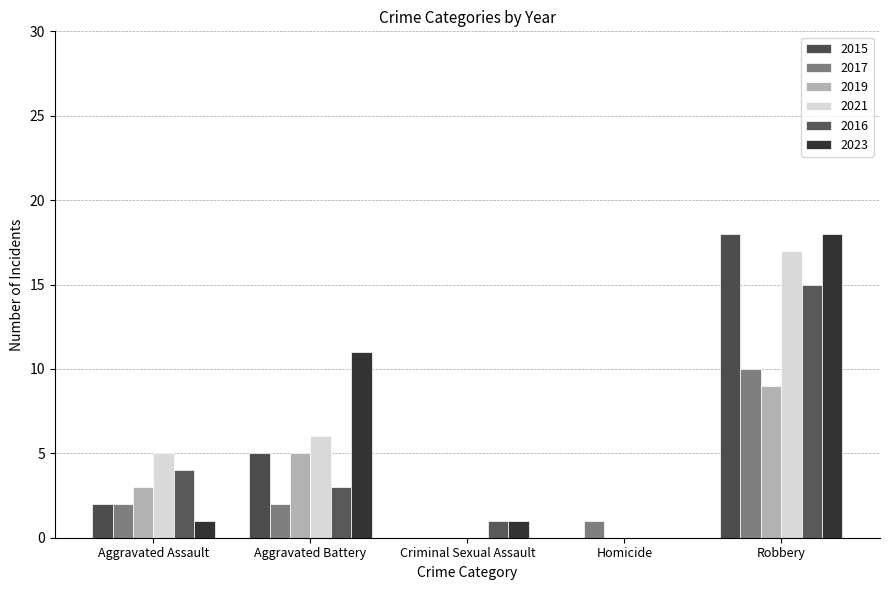

True or false: 2017 has a value of 2 at Homicide.

False